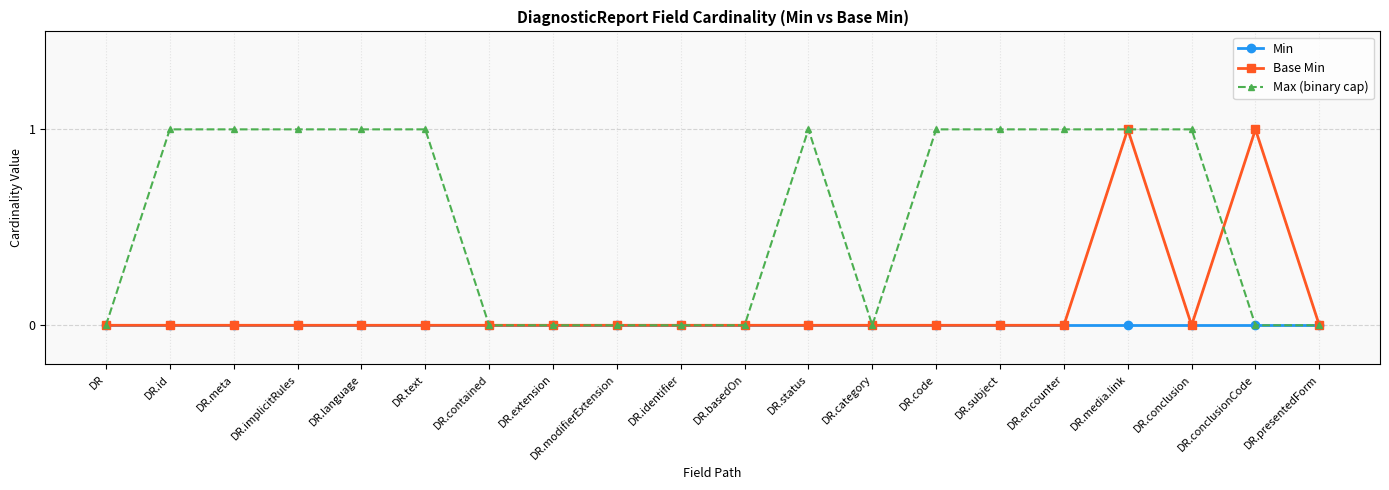

Is it true that Max (binary cap) equals 0 at DR.category?

True